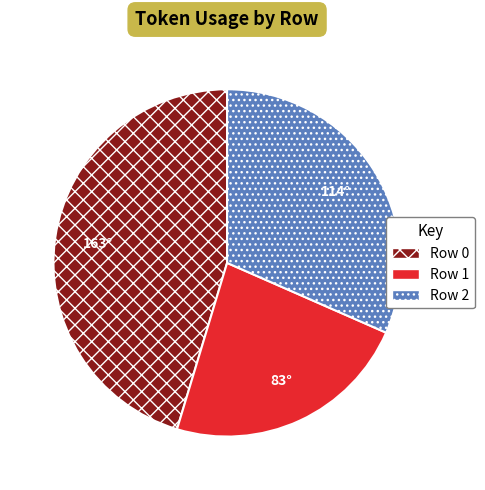

Is there any slice that represents more than half of the pie?

No